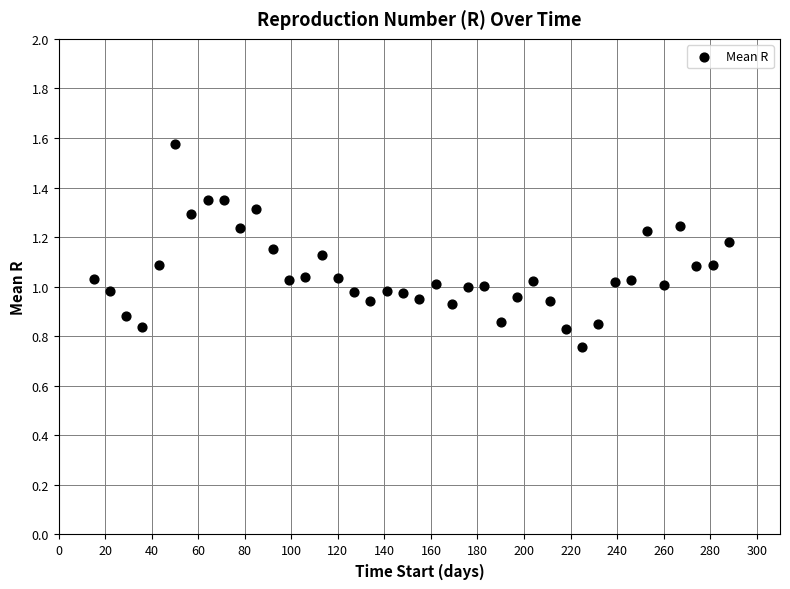

What is the range of X values (max minus min)?

273.0